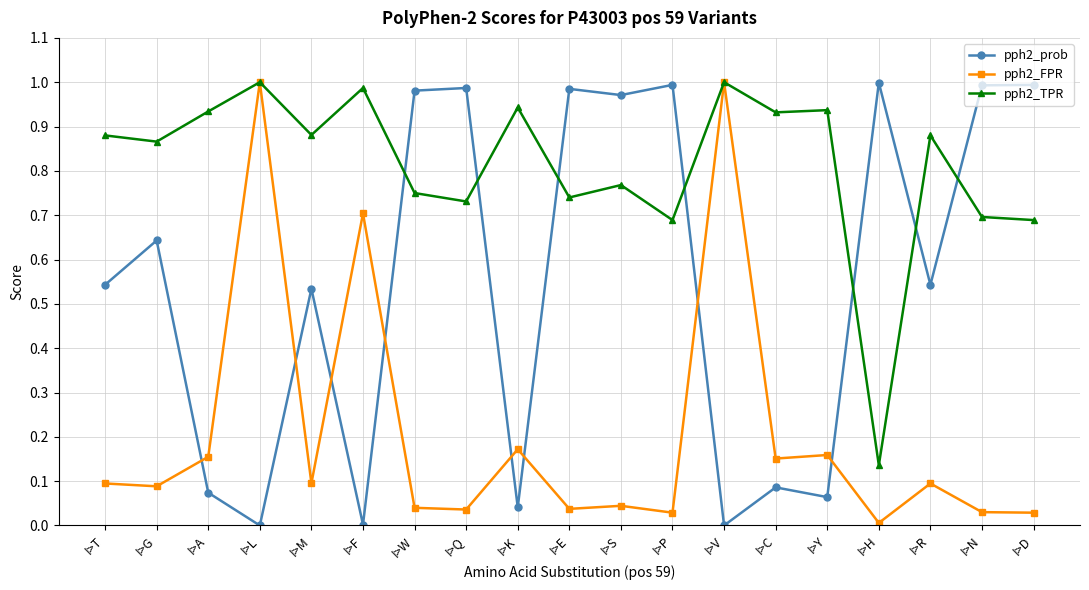

Is the value of pph2_FPR at I>Q greater than the value of pph2_prob at I>L?

Yes